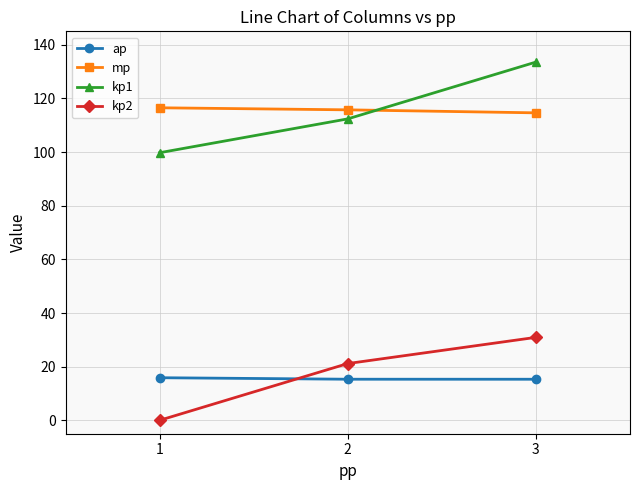

At which category does the chart reach its peak across all series?

3